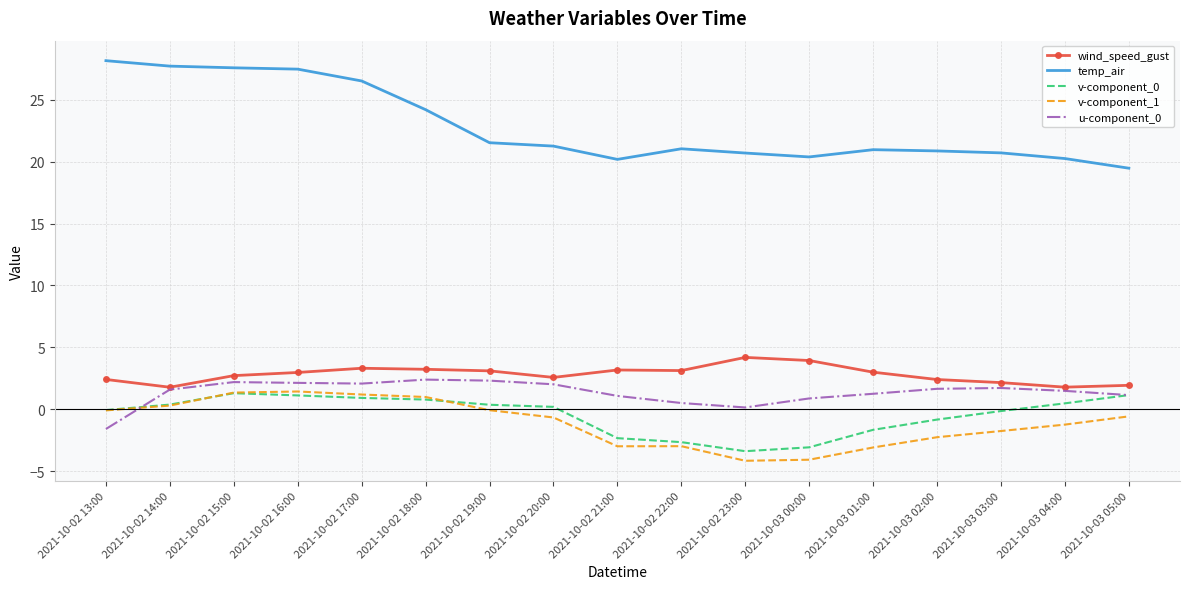

Is the value of v-component_0 at 2021-10-02 22:00 greater than the value of temp_air at 2021-10-02 16:00?

No